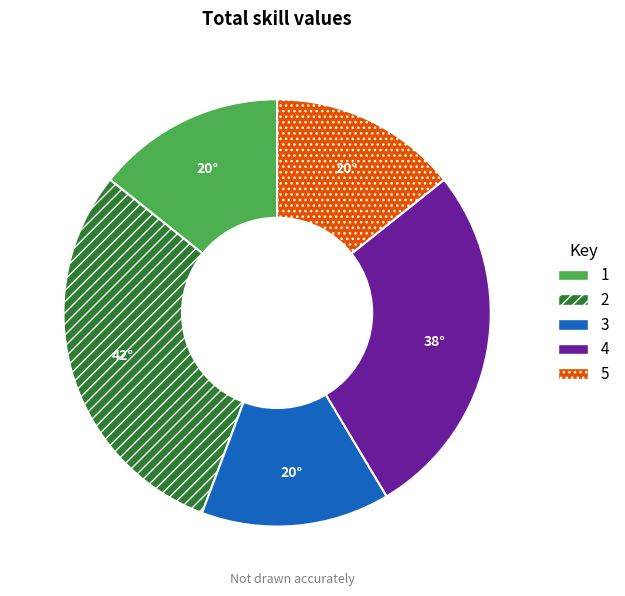

Is there a majority slice in this chart?

No